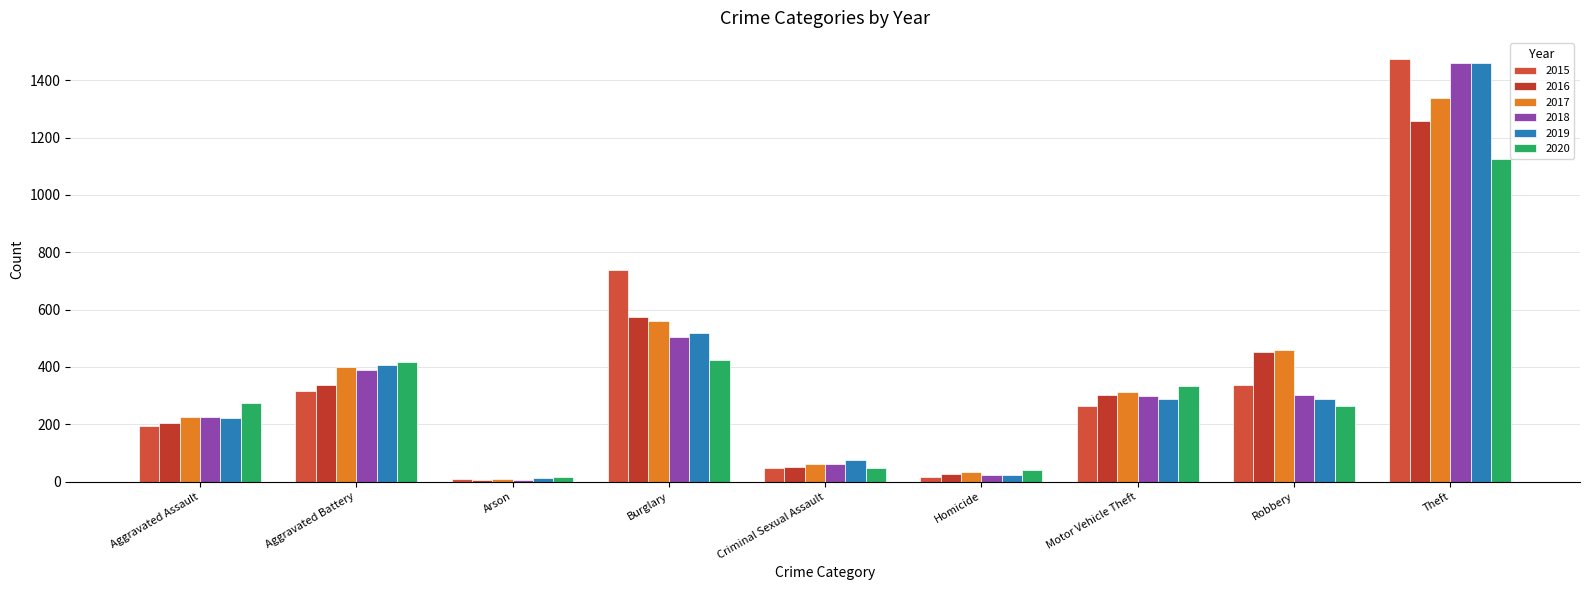

What is the total value across all series at Robbery?

2102